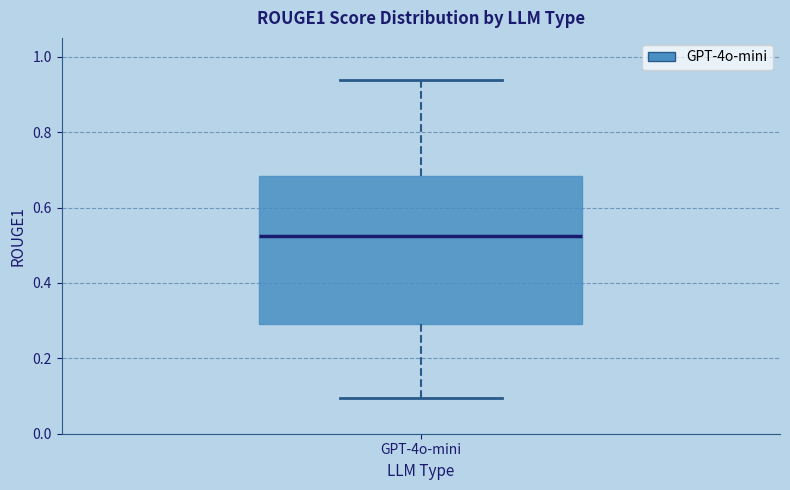

Read this box plot against the y-axis: the position of the median line, the range covered by the box, and the ends of both whiskers. The values are not printed on the chart, so give them approximately, as read against the axis.

median 0.52, box 0.30 to 0.68, whiskers 0.10 to 0.94